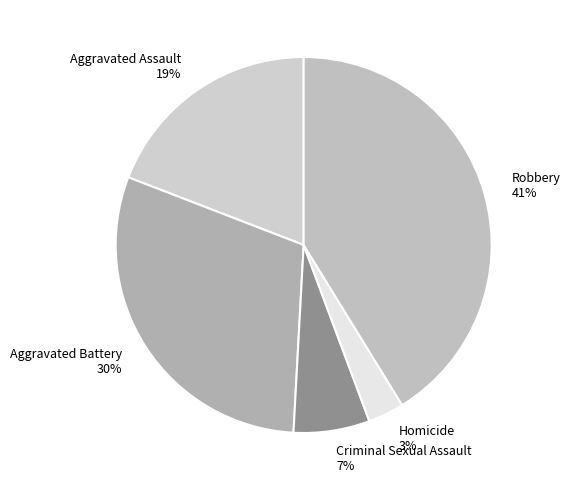

Does any single category account for the majority?

No